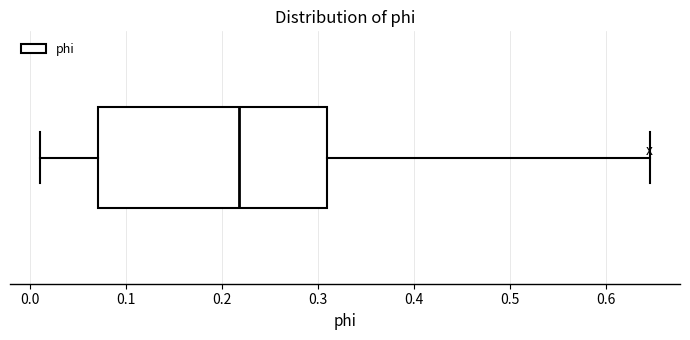

Transcribe this box plot: give where the median line is, the range the box spans, and where the two whiskers end, as read against the x-axis. The values are not printed on the chart, so give them approximately, as read against the axis.

median 0.22, box 0.07 to 0.31, whiskers 0.01 to 0.65